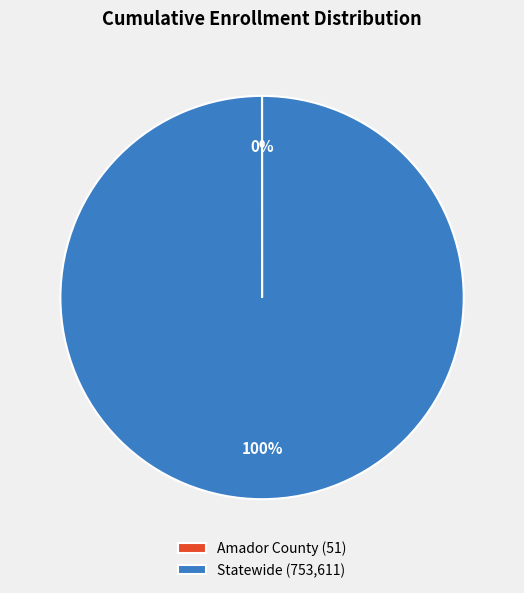

To the nearest percent, what is the average slice percentage?

50%